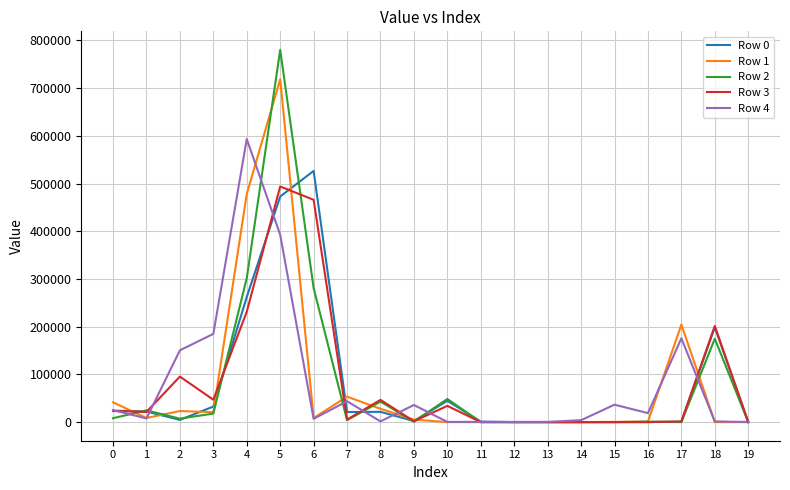

The value of Row 2 at 4 is 535492. True or false?

False